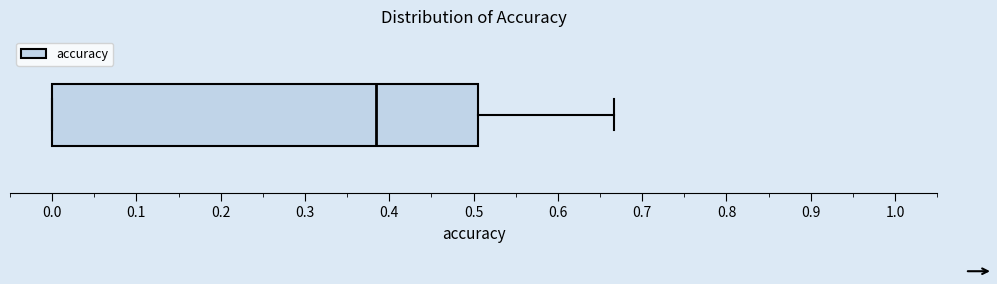

Transcribe this box plot: give where the median line is, the range the box spans, and where the two whiskers end, as read against the x-axis. The values are not printed on the chart, so give them approximately, as read against the axis.

median 0.38, box 0.00 to 0.50, whiskers 0.00 to 0.67